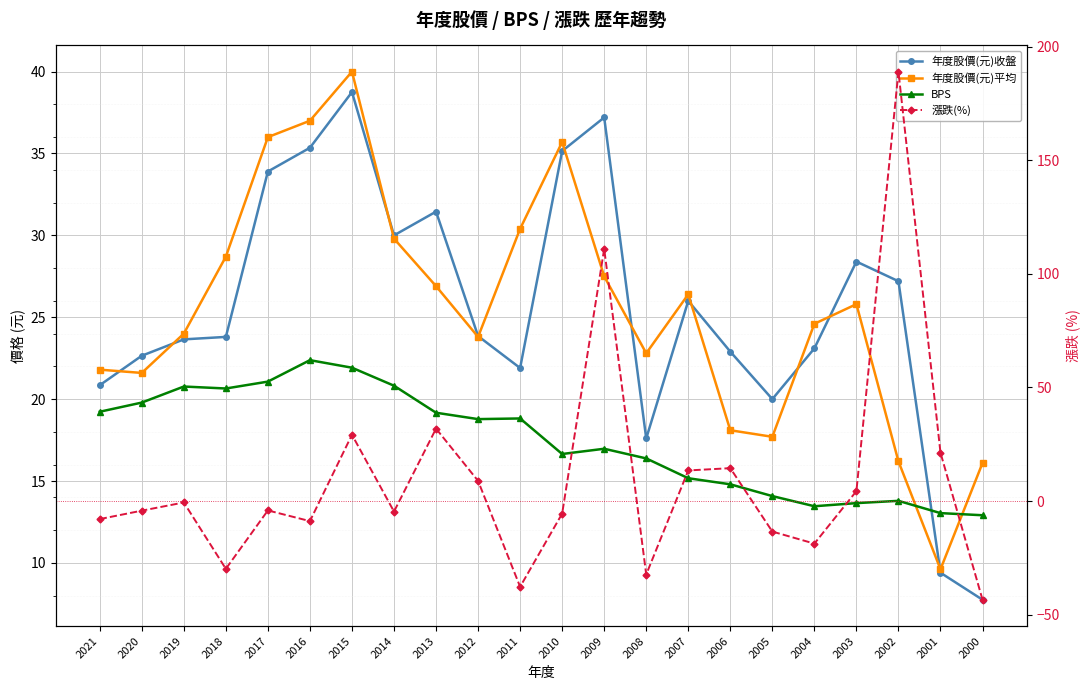

Which category has the lowest value across all series?

2000